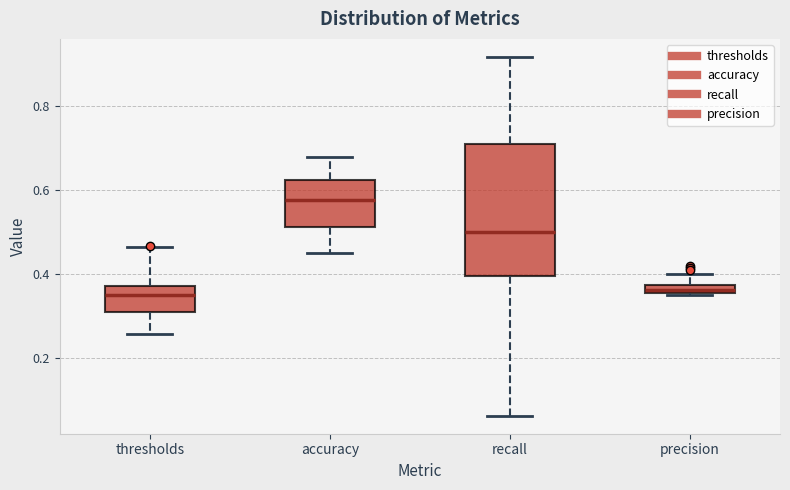

Where does the upper whisker of the box for precision end on the y-axis? The values are not printed on the chart, so give them approximately, as read against the axis.

0.40